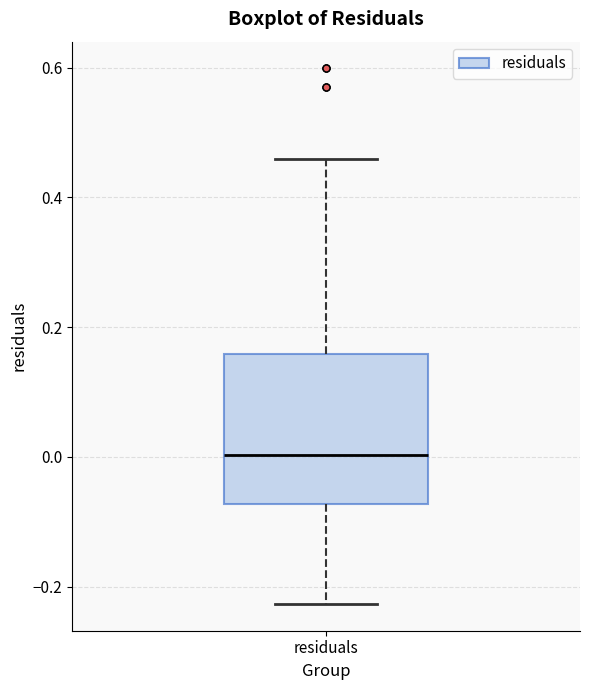

Read this box plot against the y-axis: the position of the median line, the range covered by the box, and the ends of both whiskers. The values are not printed on the chart, so give them approximately, as read against the axis.

median 0.00, box -0.08 to 0.16, whiskers -0.22 to 0.46